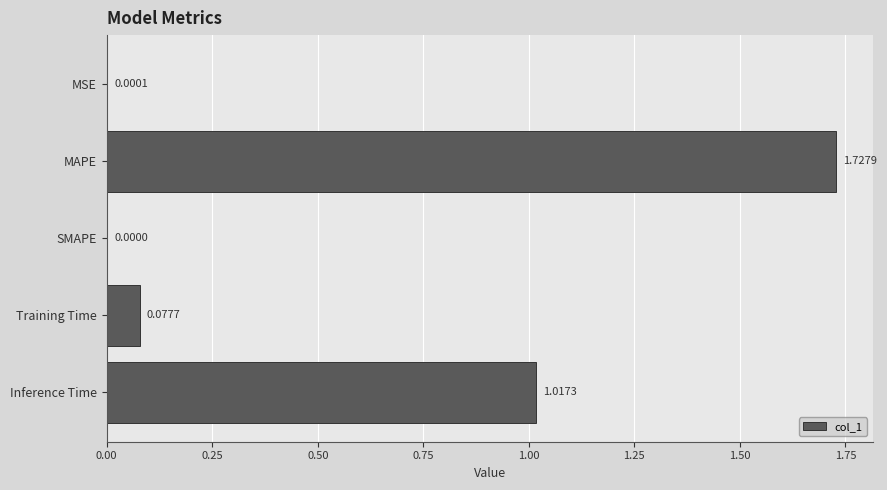

Where is the data nearest to the value 0?

SMAPE